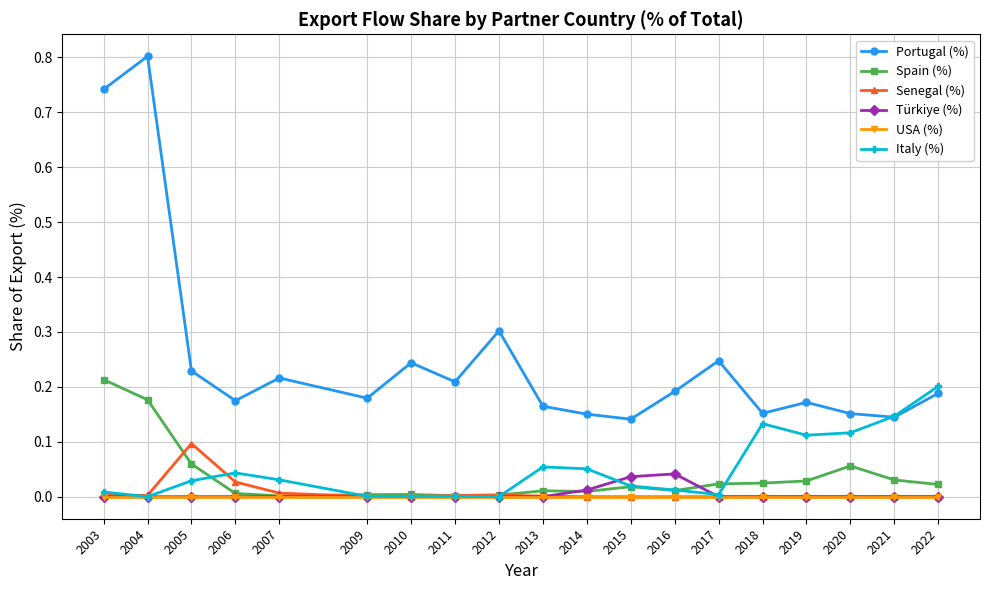

Between 2007 and 2019, which series saw the biggest shift?

Italy (%)